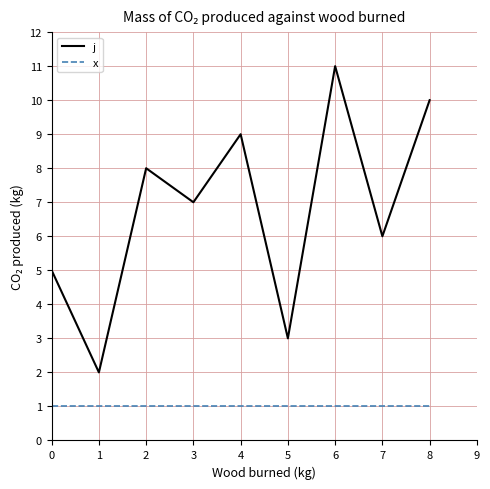

The j series shows 7 at 0. True or false?

False